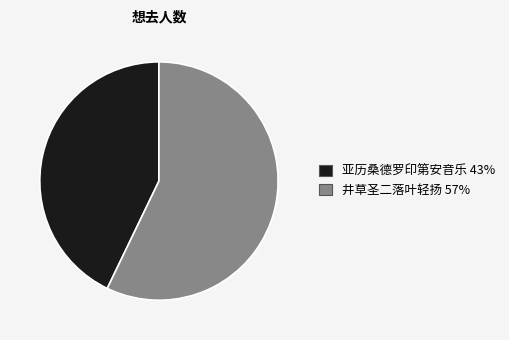

Is there any slice that represents more than half of the pie?

Yes